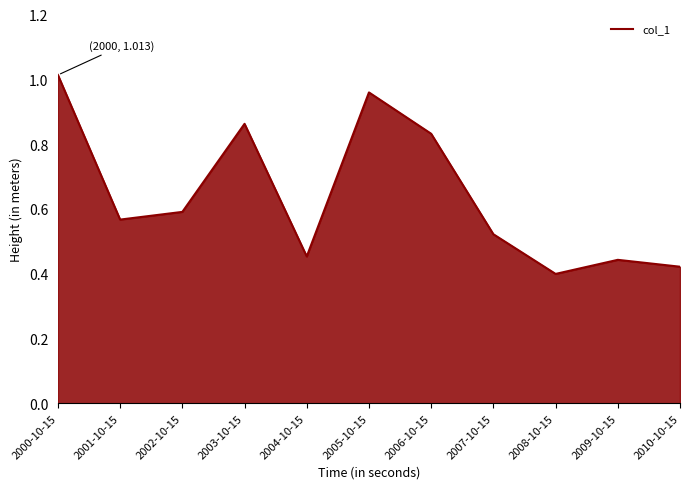

What position from the left is 2010-10-15?

11